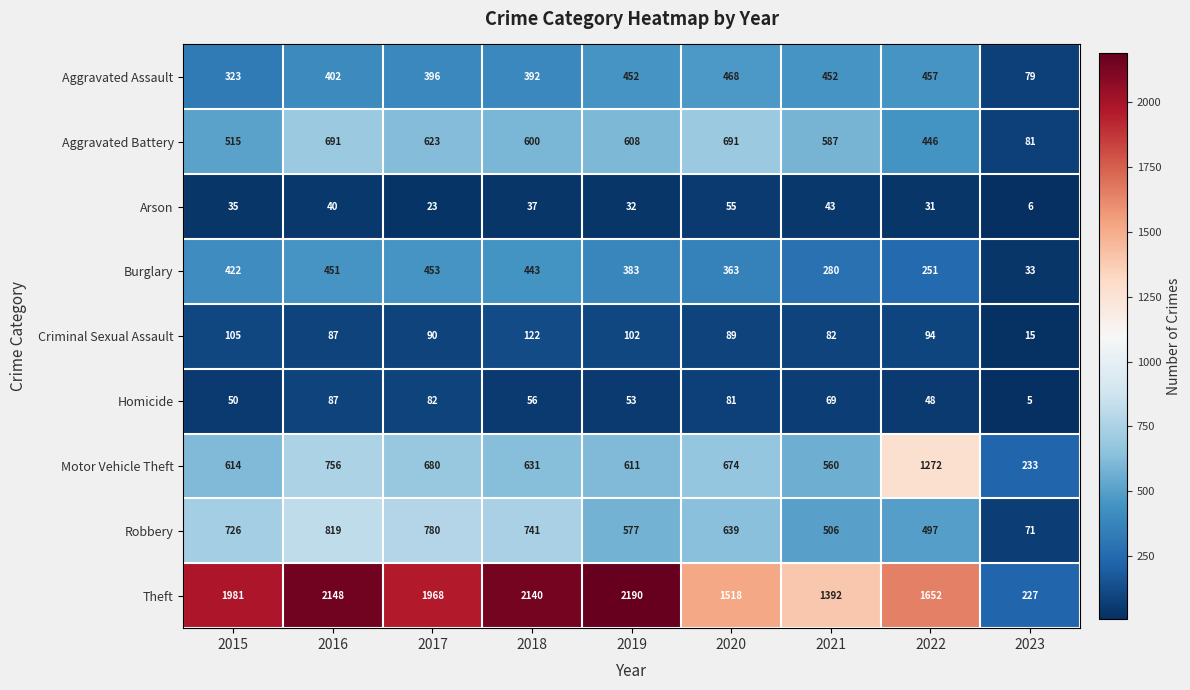

Is it true that Robbery equals 845 at 2021?

False